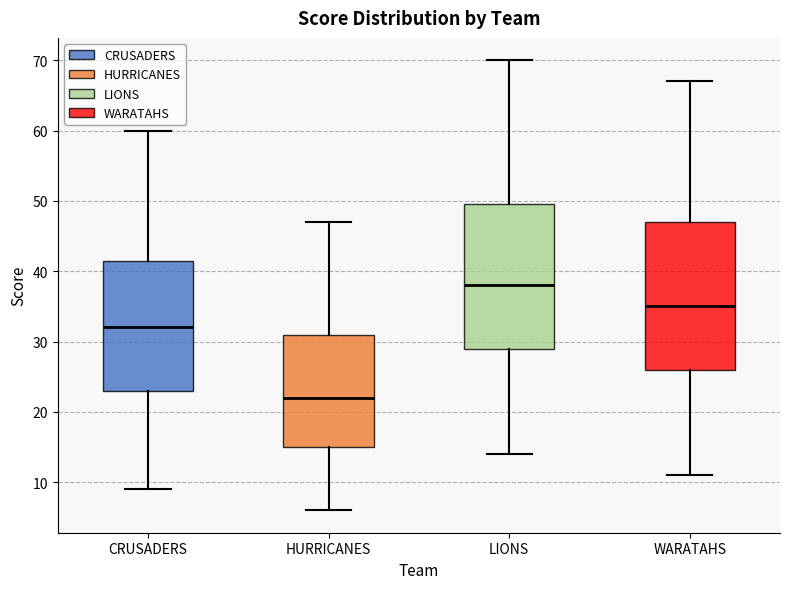

Where is the lower edge of the box for CRUSADERS on the y-axis? The values are not printed on the chart, so give them approximately, as read against the axis.

23